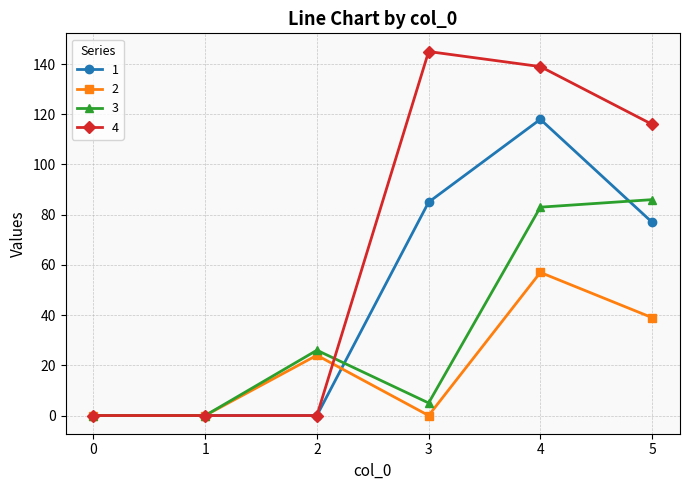

What is the difference between the maximum and second lowest values in the 1 series?

118